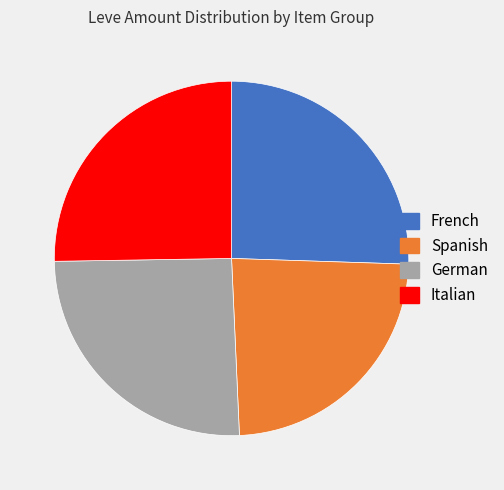

Count the number of slices in the pie.

4